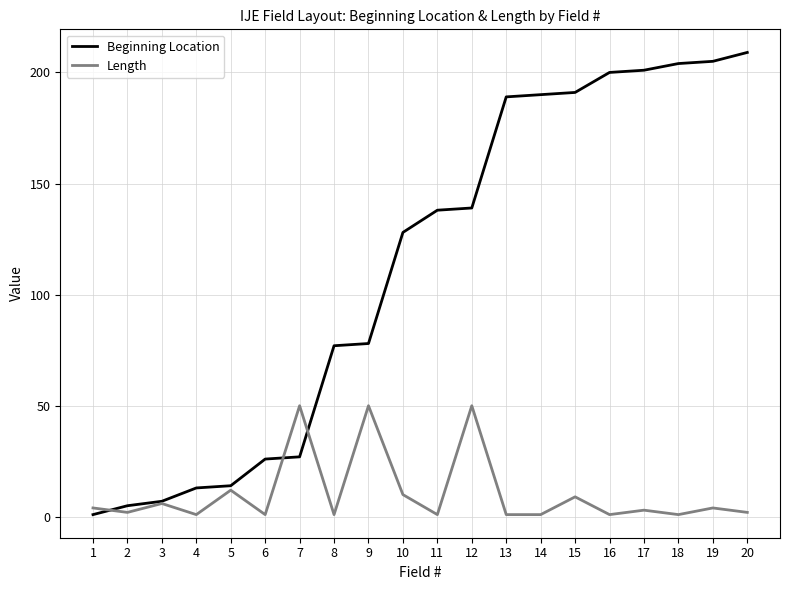

Is the value of Length at 5 greater than the value of Beginning Location at 3?

Yes